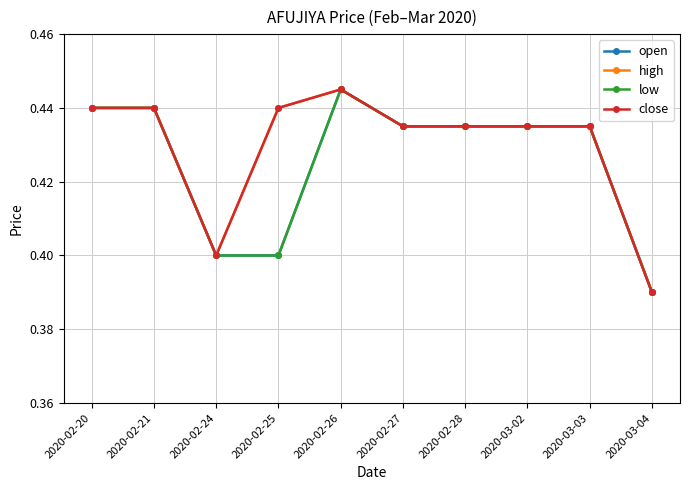

Does the chart have visible grid lines?

Yes